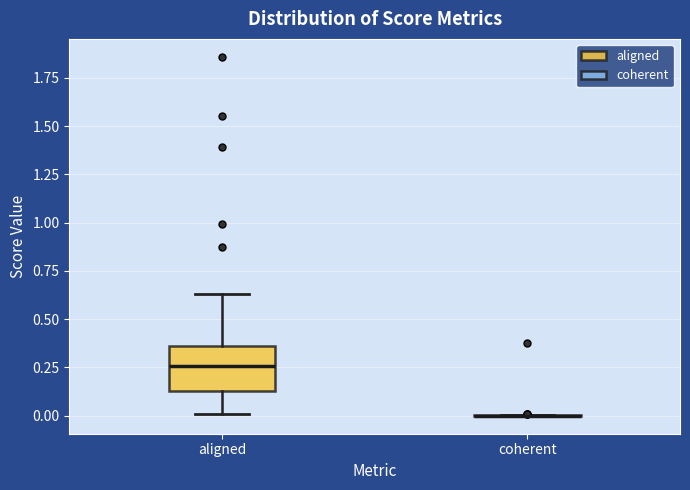

Reading left to right, read every box against the y-axis: the position of its median line, the range the box covers, and the ends of its whiskers. The values are not printed on the chart, so give them approximately, as read against the axis.

aligned: median 0.25, box 0.15 to 0.35, whiskers 0.00 to 0.65
coherent: box collapsed to a line at 0.00, whiskers 0.00 to 0.00